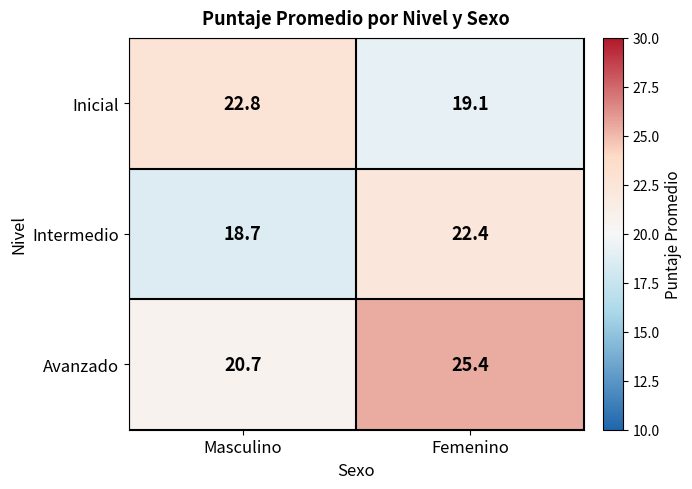

At which label is Inicial closest to 20?

Femenino